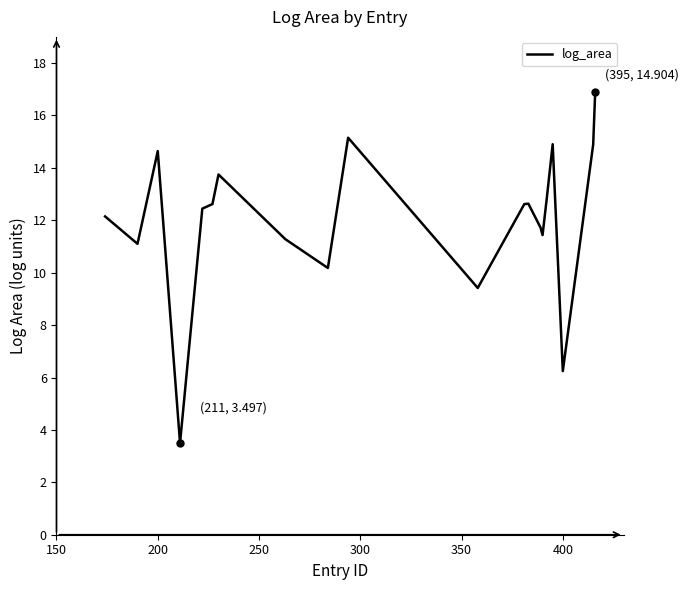

What is the difference between the maximum and minimum values?

13.4